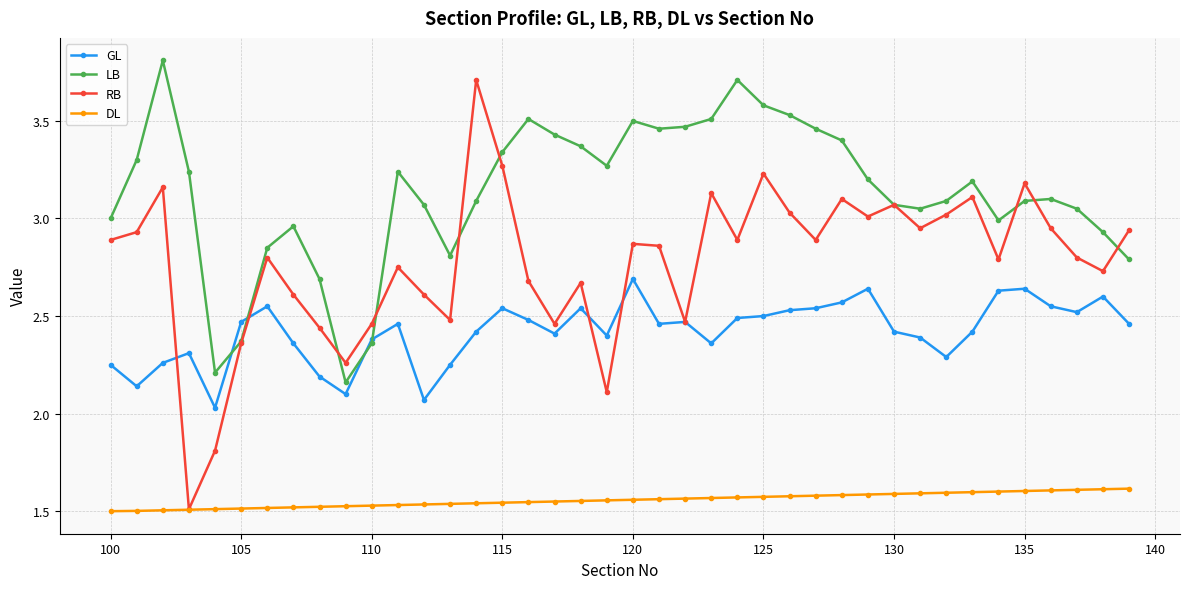

What is the greatest value displayed?

3.8